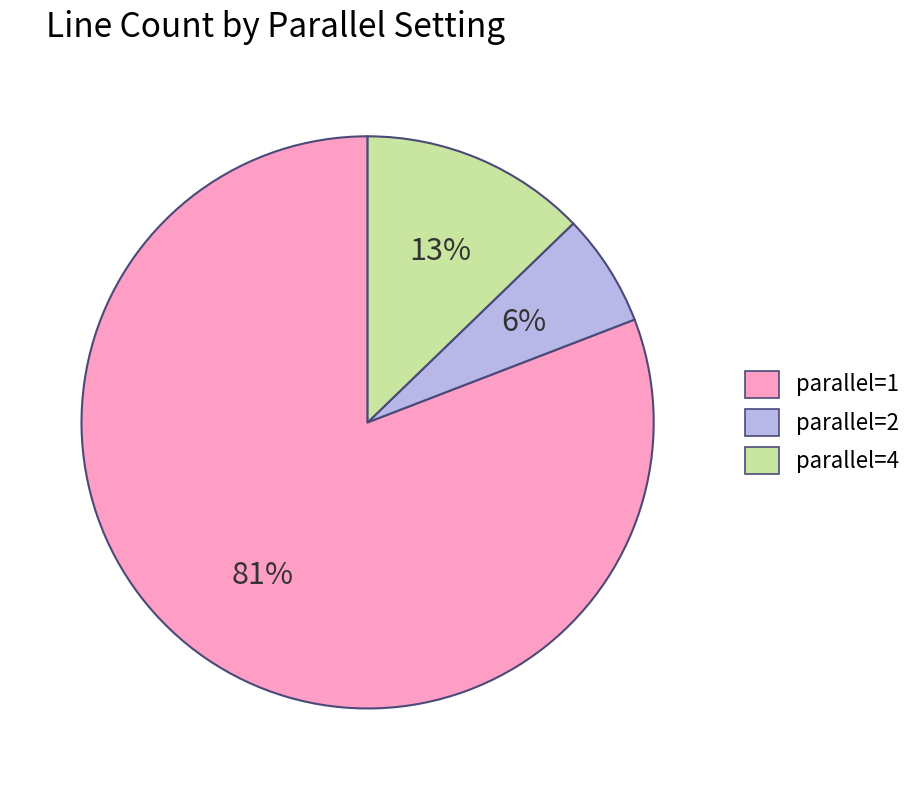

Which has a higher value, parallel=1 or parallel=2?

parallel=1